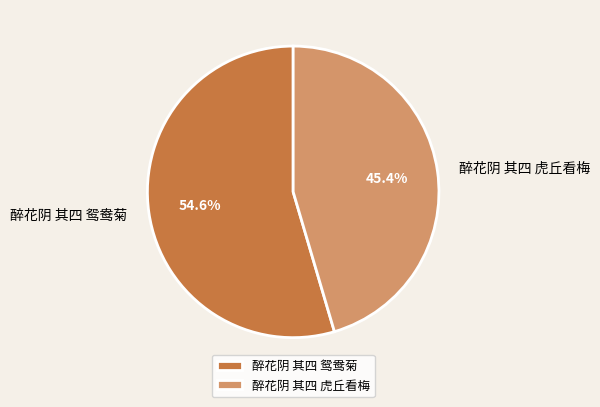

How much of the chart is everything except 醉花阴 其四 鸳鸯菊?

45.4%